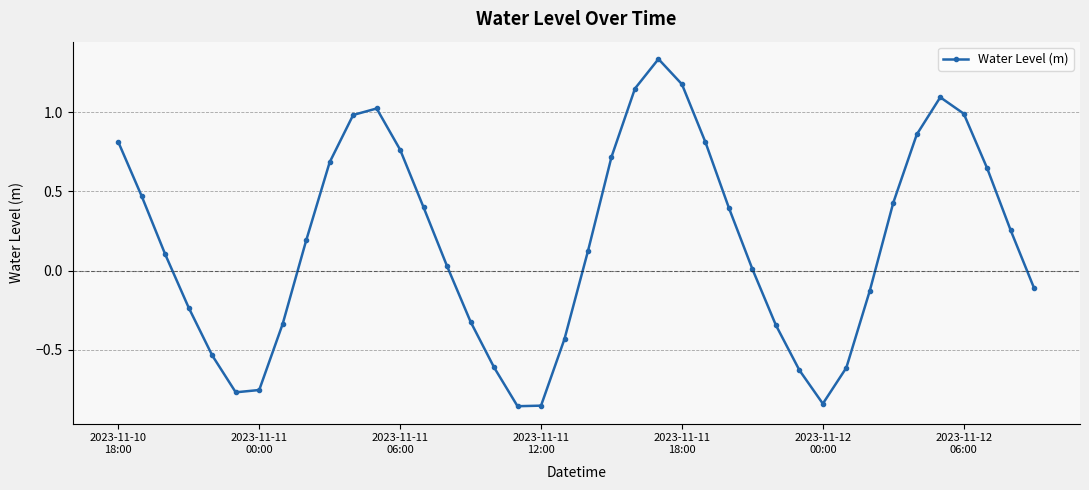

How many points are higher than both their immediate neighbors (excluding endpoints)?

3